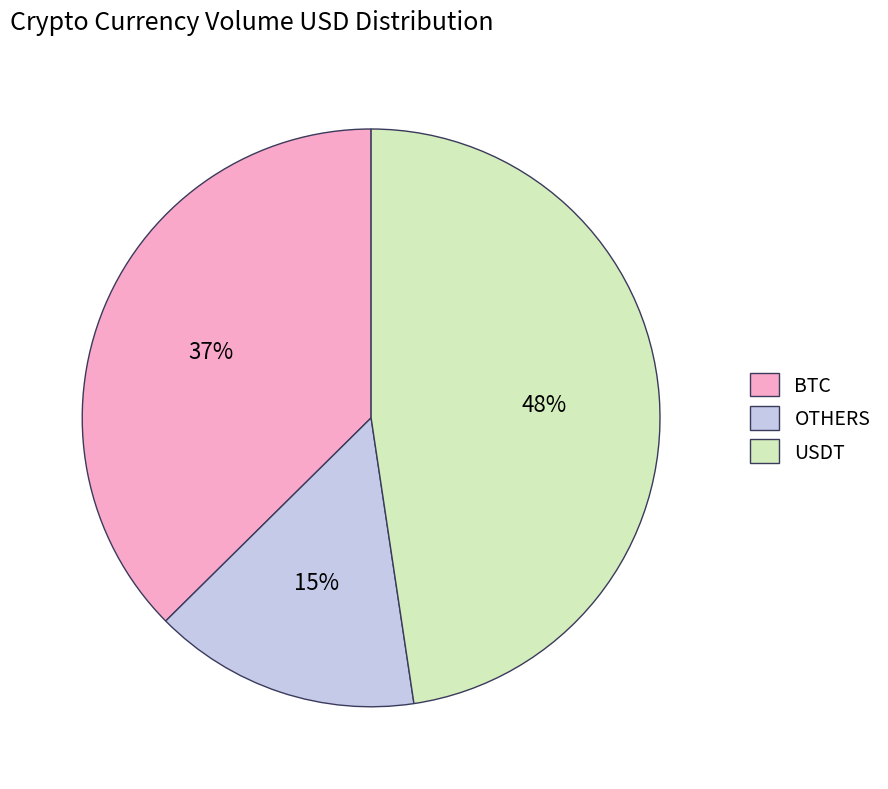

Do USDT and BTC together represent more than half of the pie?

Yes